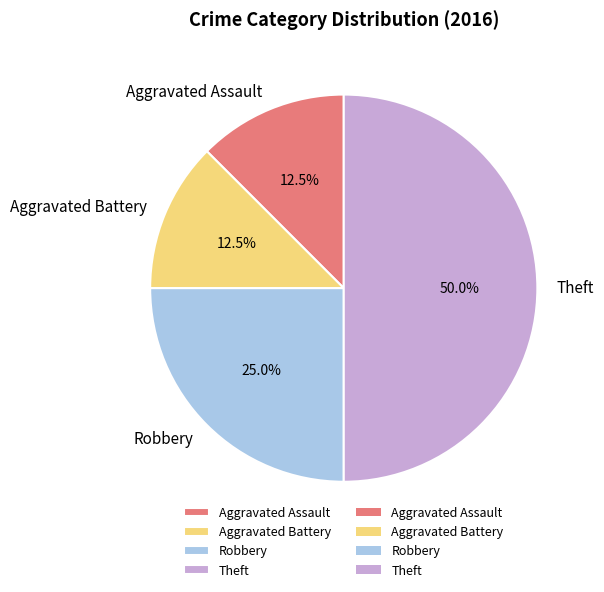

To the nearest percent, what percentage of the pie is Theft?

50%